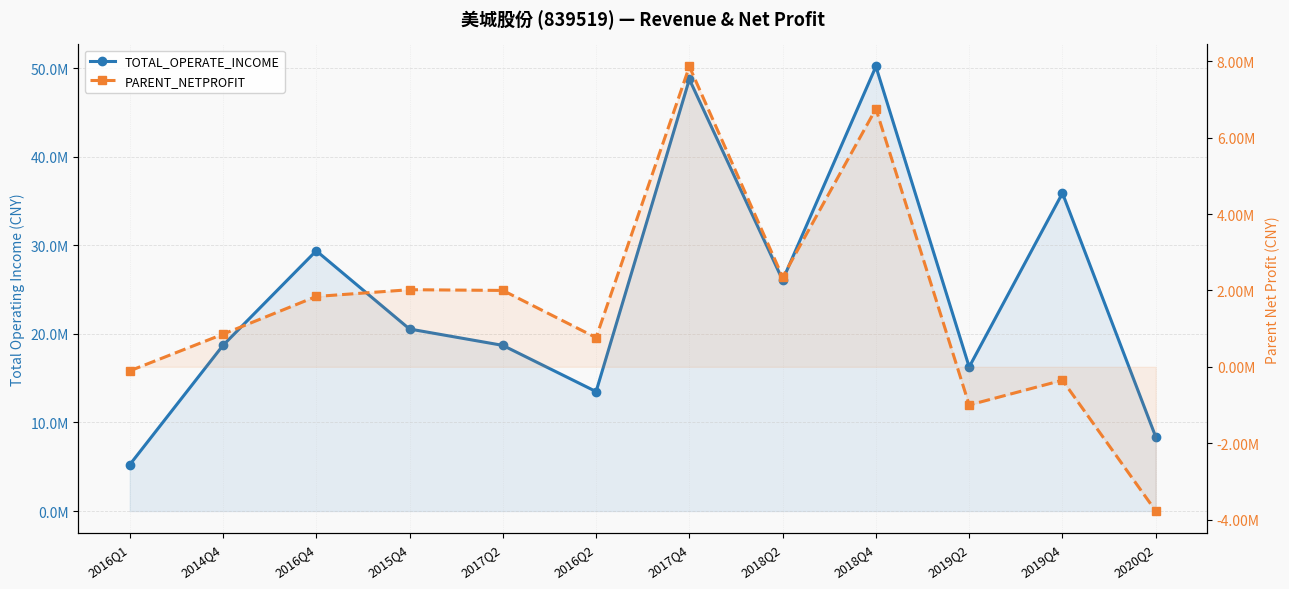

True or false: PARENT_NETPROFIT has a value of 2350072.4 at 2018Q2.

True